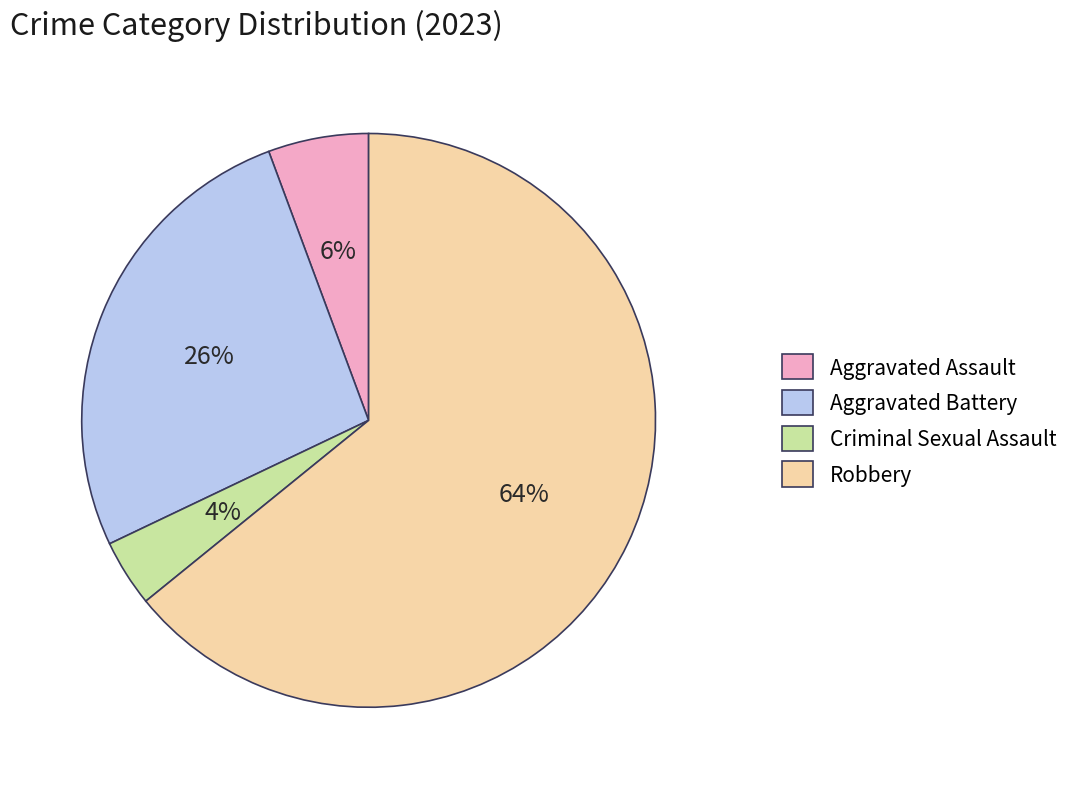

To the nearest percent, what percentage of the pie is Robbery?

64%